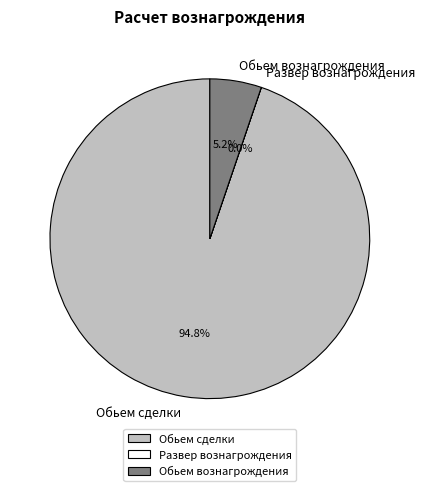

What percentage do Обьем вознагрождения and Обьем сделки together represent?

100.0%